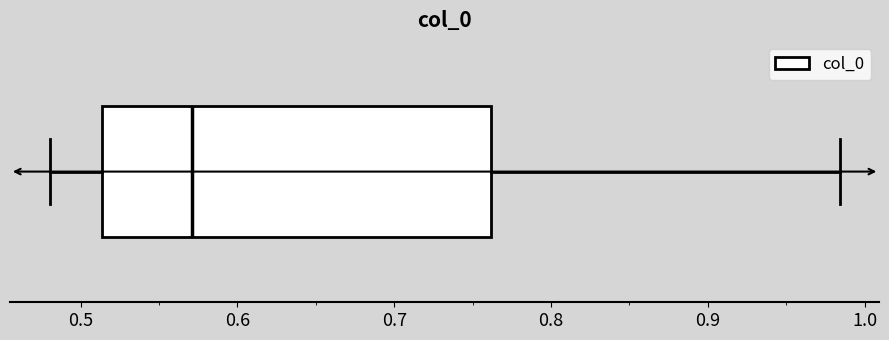

Where does the median line of the box sit on the x-axis? The values are not printed on the chart, so give them approximately, as read against the axis.

0.57